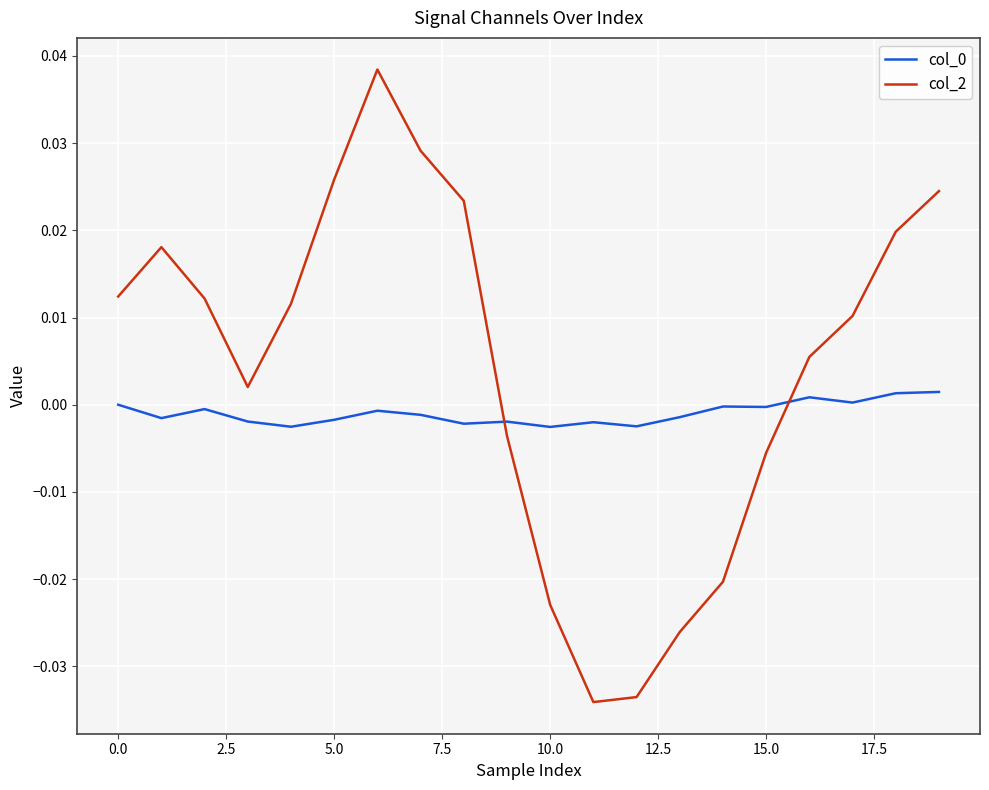

Which series has the largest total across all categories?

col_2